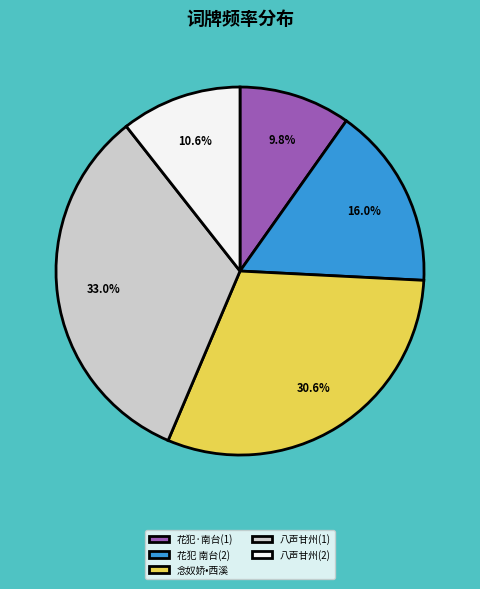

What percentage do 花犯·南台(1) and 花犯 南台(2) together represent?

25.8%